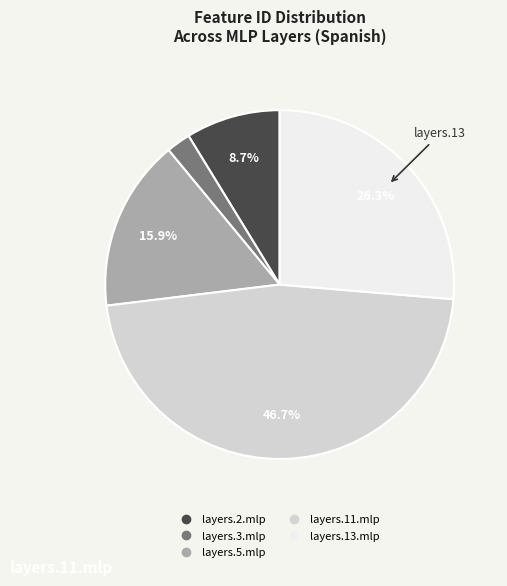

Combined, do layers.13.mlp and layers.3.mlp account for over 50%?

No